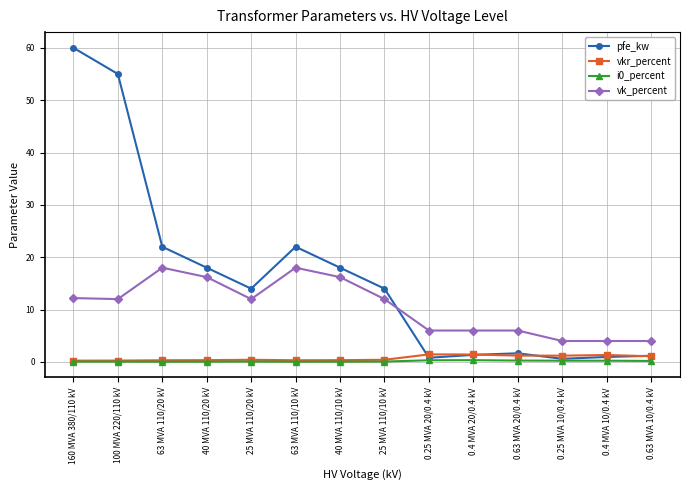

Where is the first local maximum for pfe_kw?

63 MVA 110/10 kV